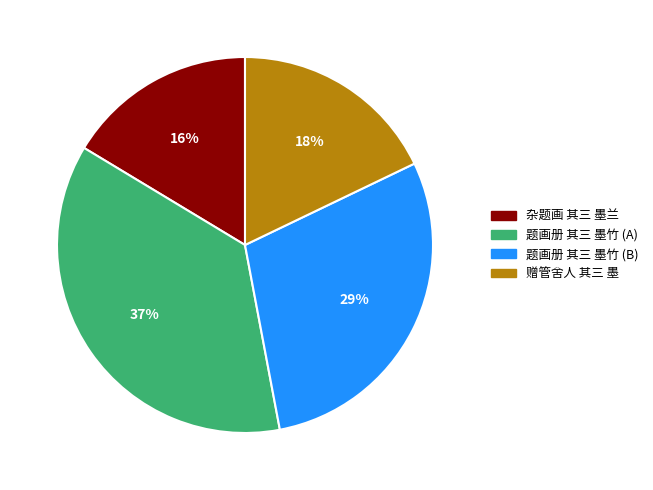

To the nearest percent, what is the average slice percentage?

25%